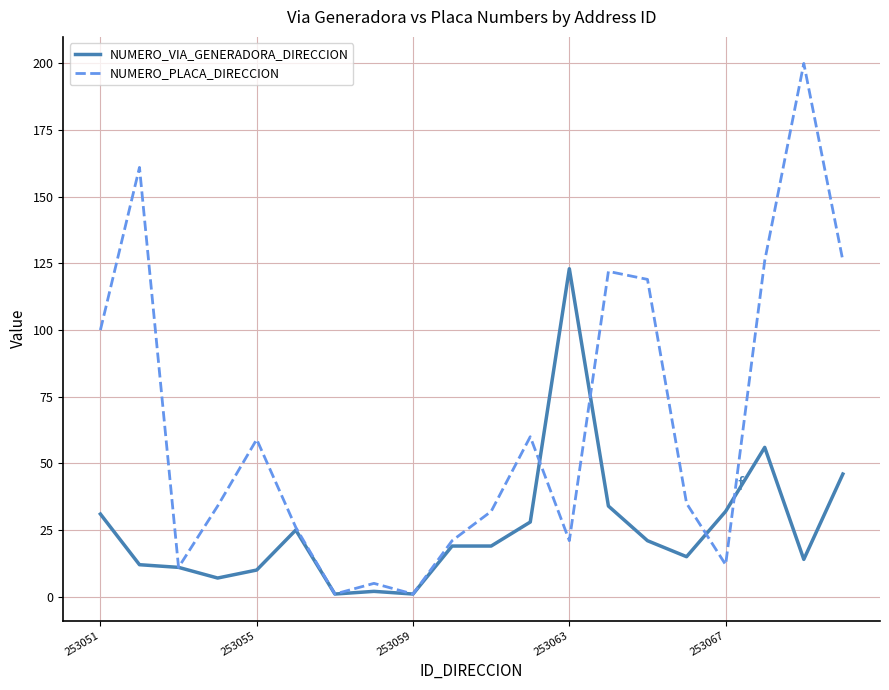

What is the highest value of the NUMERO_VIA_GENERADORA_DIRECCION series?

123